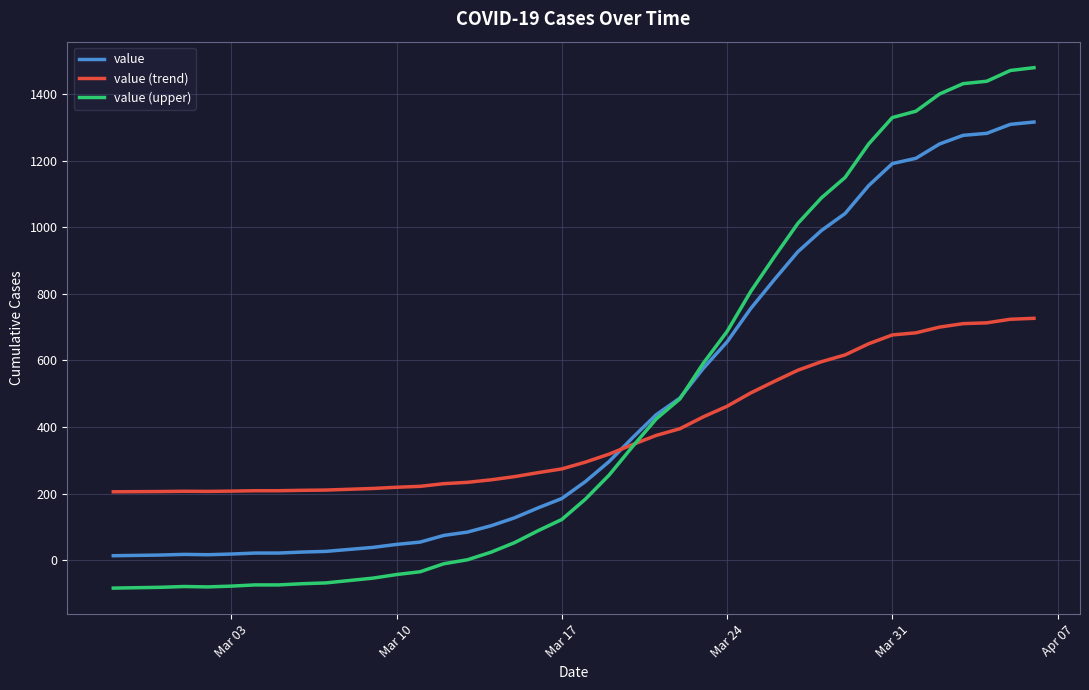

Which series ends up on top after the final intersection of value (trend) and value?

value